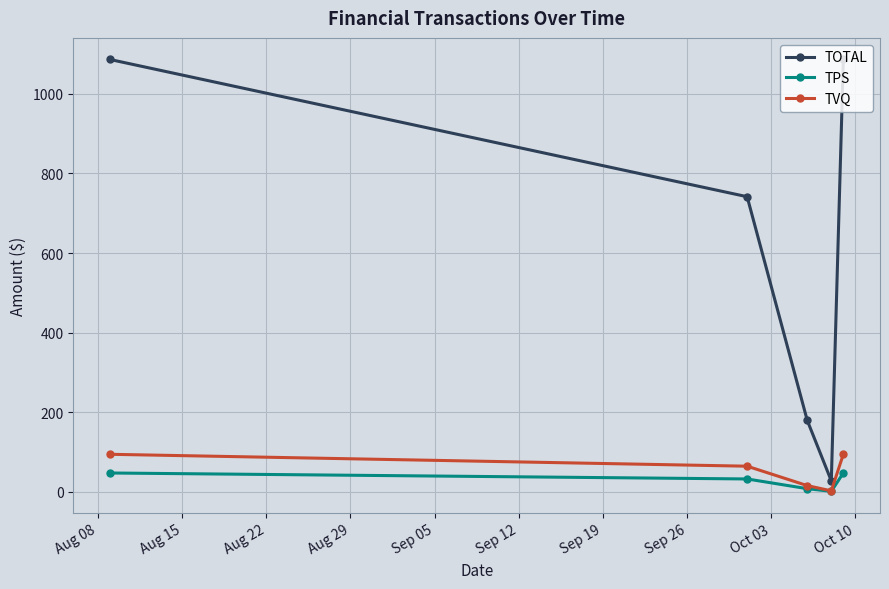

True or false: TVQ has more than 2 interior local peaks.

False